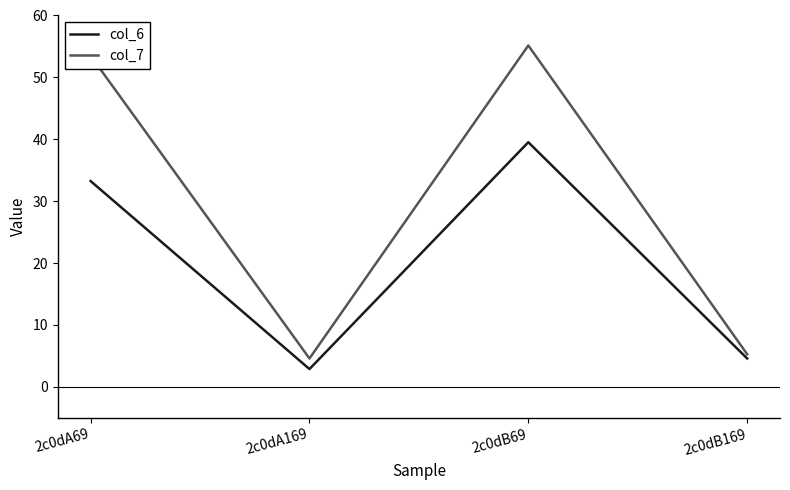

At which label is col_7 closest to 29?

2c0dB169